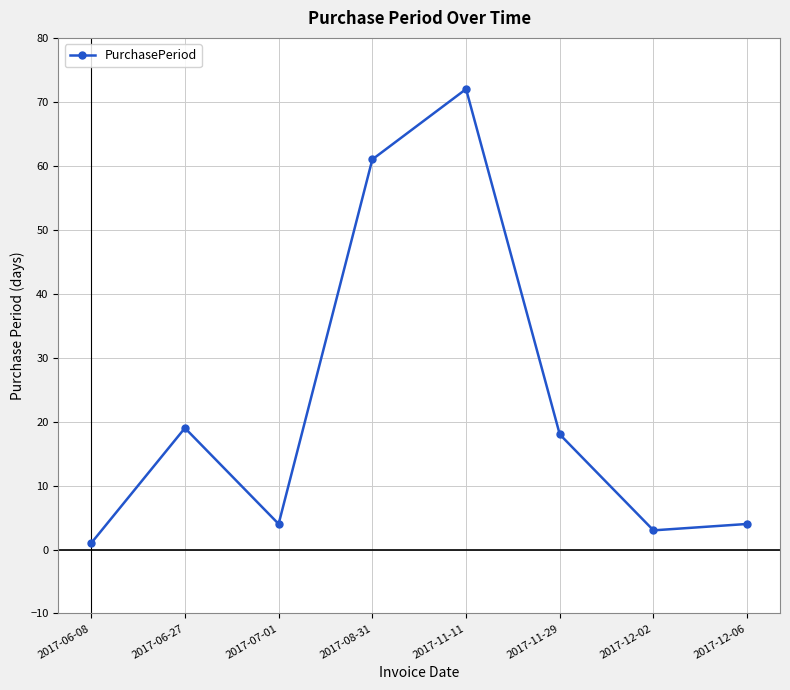

True or false: the data has more than 1 interior local peaks.

True